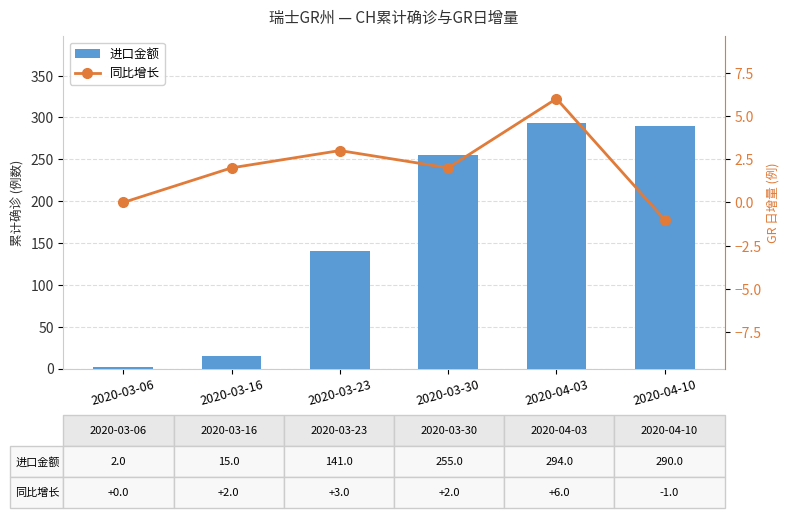

The 进口金额 series shows 499 at 2020-04-10. True or false?

False